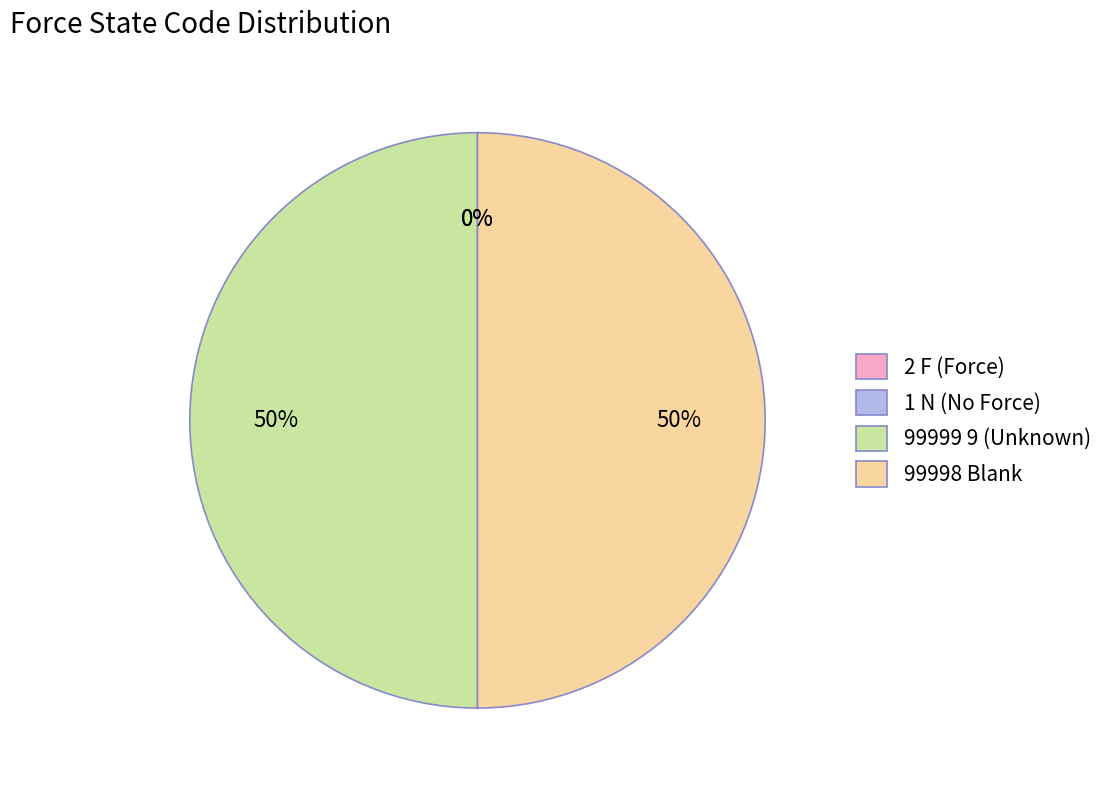

Is the sum of 99999 9 (Unknown) and 99998 Blank greater than half?

Yes